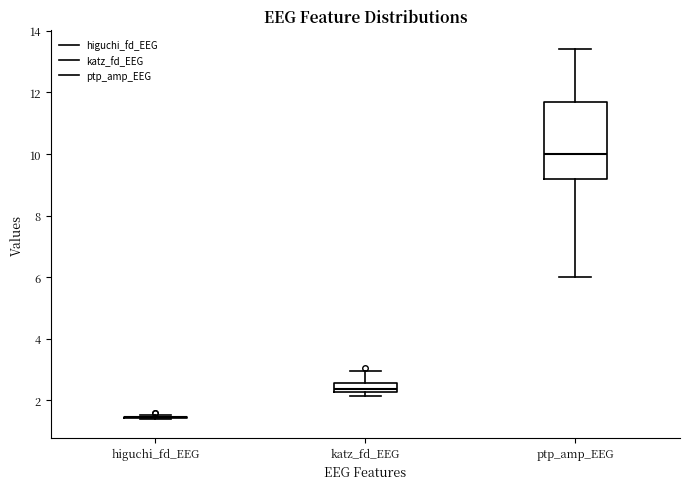

Comparing the boxes themselves (not the whiskers), which one is the tallest?

ptp_amp_EEG